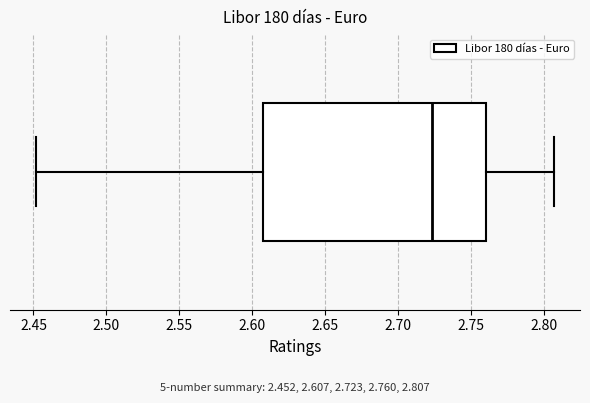

Where is the right edge of the box on the x-axis? The values are not printed on the chart, so give them approximately, as read against the axis.

2.760